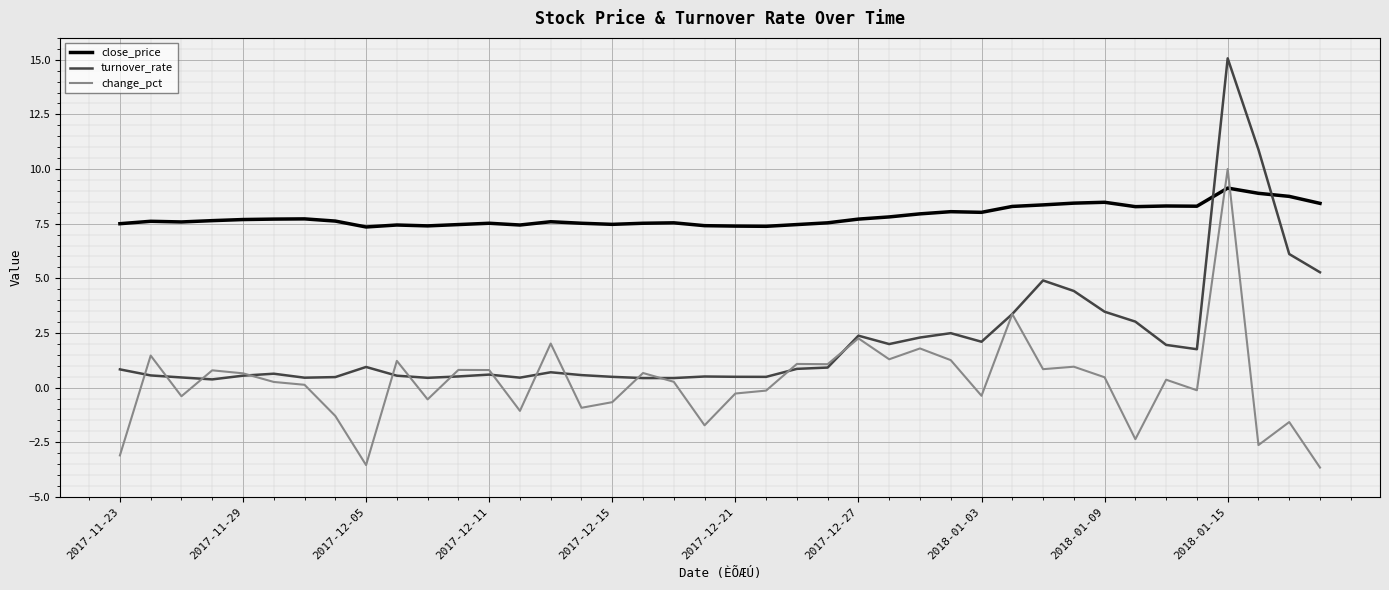

List the series in order of their peak value, lowest first.

close_price, change_pct, turnover_rate